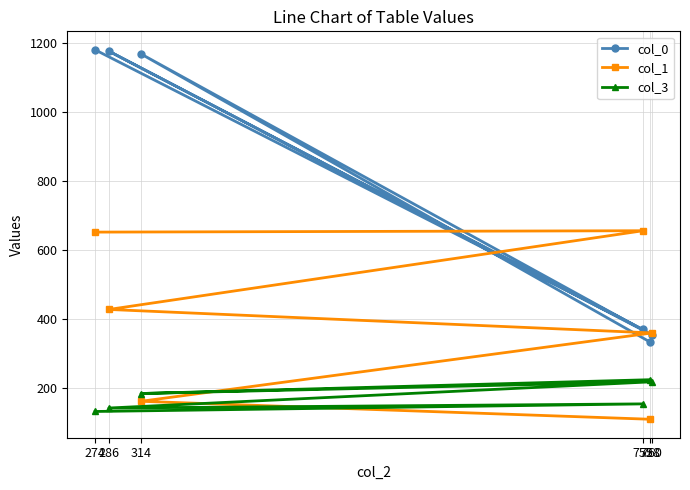

Is it true that col_1 equals 239.4 at 274?

False